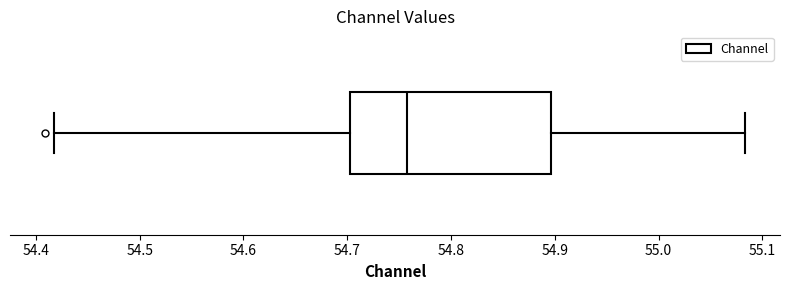

Transcribe this box plot: give where the median line is, the range the box spans, and where the two whiskers end, as read against the x-axis. The values are not printed on the chart, so give them approximately, as read against the axis.

median 54.76, box 54.70 to 54.90, whiskers 54.42 to 55.08